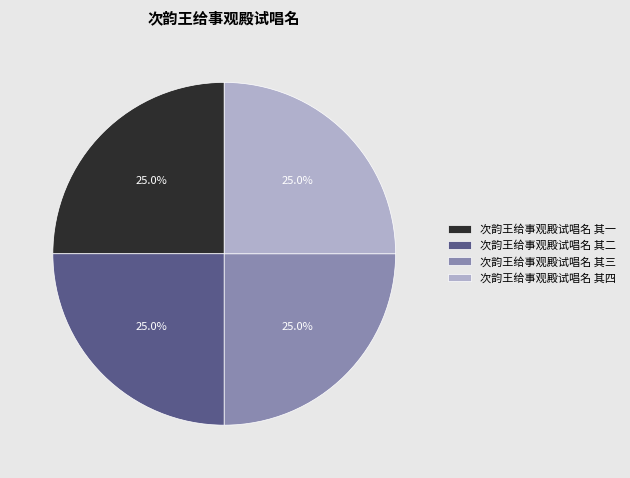

Is it true that 次韵王给事观殿试唱名 其四 is 15% of the pie?

False